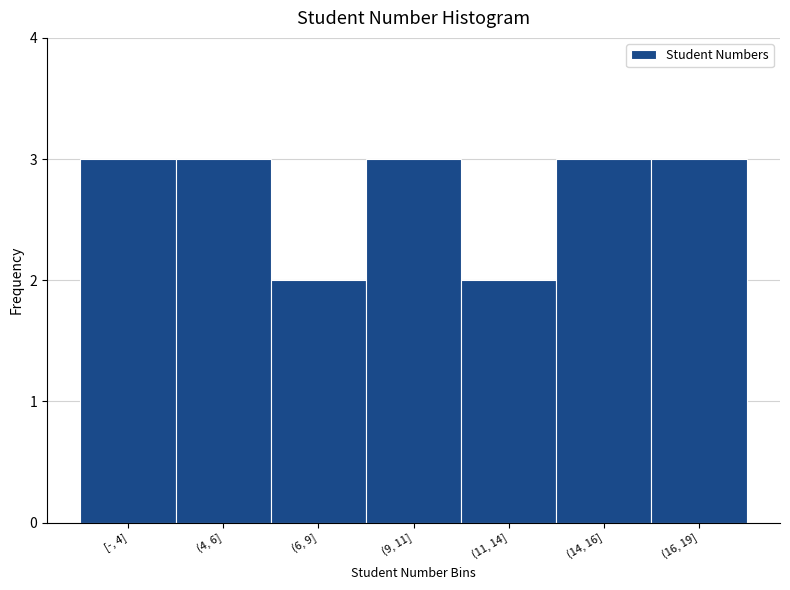

Reading left to right, extract all data points from this chart.

[-, 4]=3	(4, 6]=3	(6, 9]=2	(9, 11]=3	(11, 14]=2	(14, 16]=3	(16, 19]=3